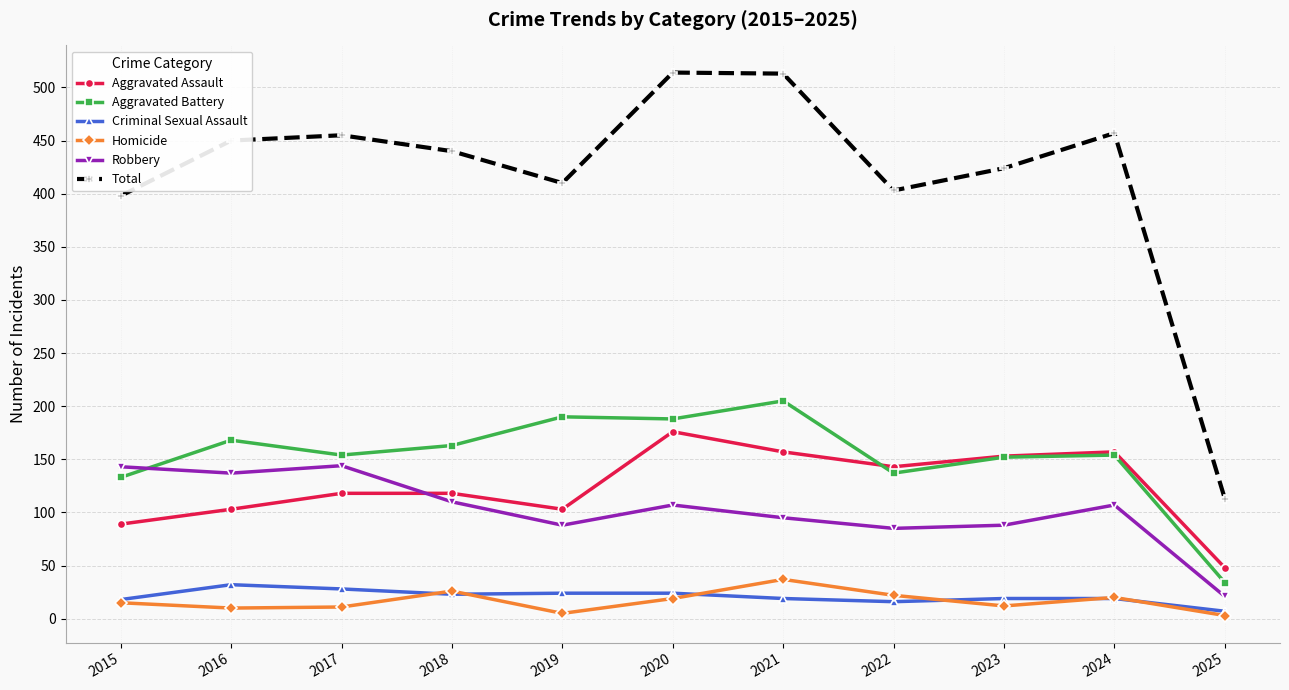

How many values in the Total series are below 440?

5